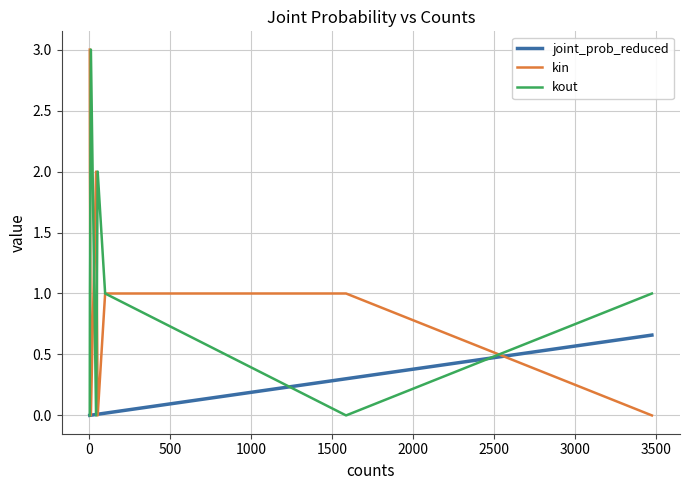

What are all the series names shown in the legend?

joint_prob_reduced, kin, kout